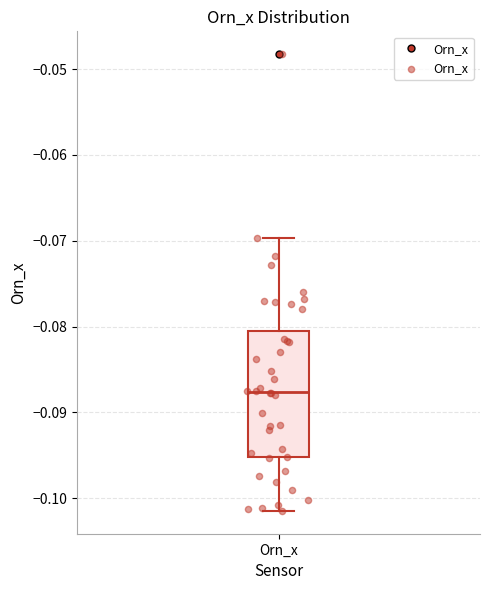

Read this box plot against the y-axis: the position of the median line, the range covered by the box, and the ends of both whiskers. The values are not printed on the chart, so give them approximately, as read against the axis.

median -0.088, box -0.095 to -0.081, whiskers -0.101 to -0.070